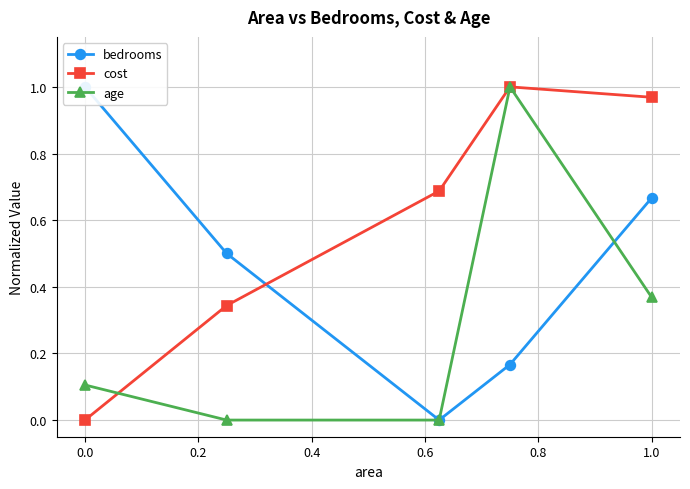

True or false: cost has a value of 0.6 at 1.0.

False